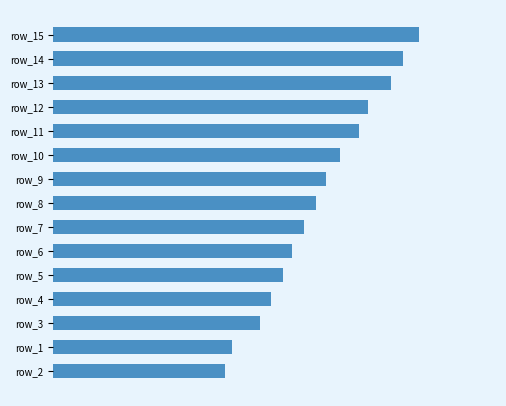

What is the difference between the maximum and minimum values?

0.7